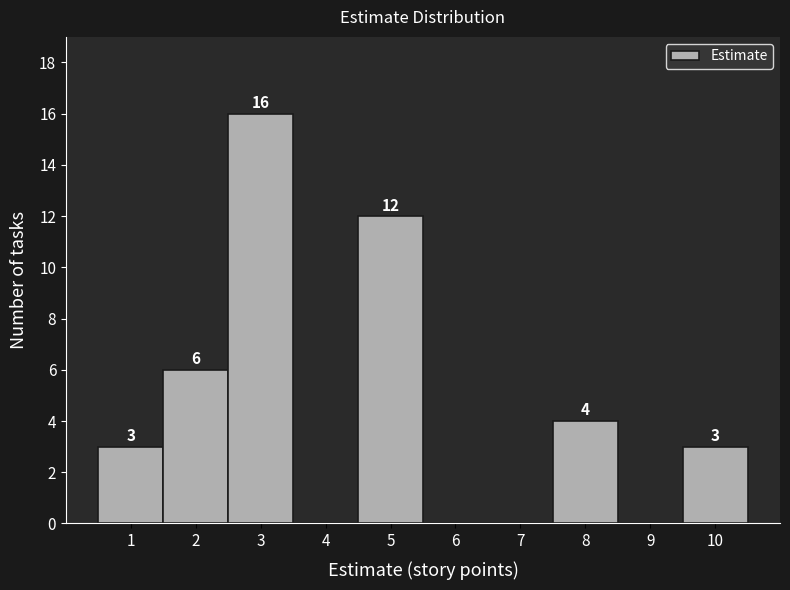

Which range on the x-axis has the tallest bar?

2.5 to 3.5